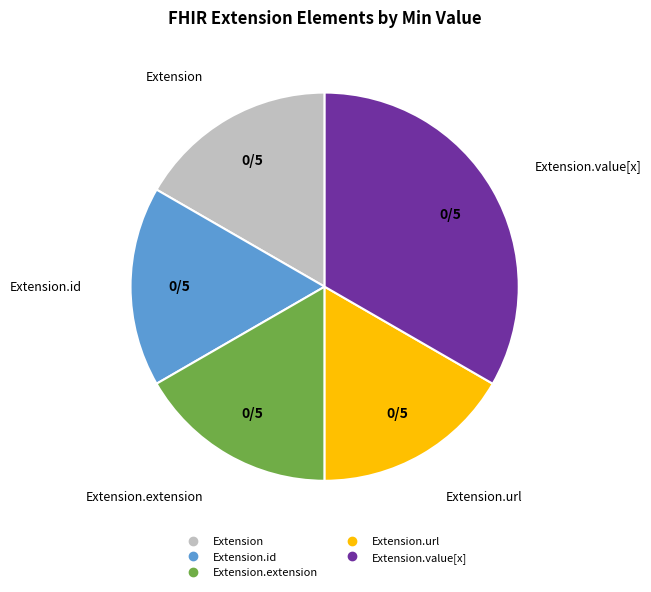

How many slices are in this pie chart?

5